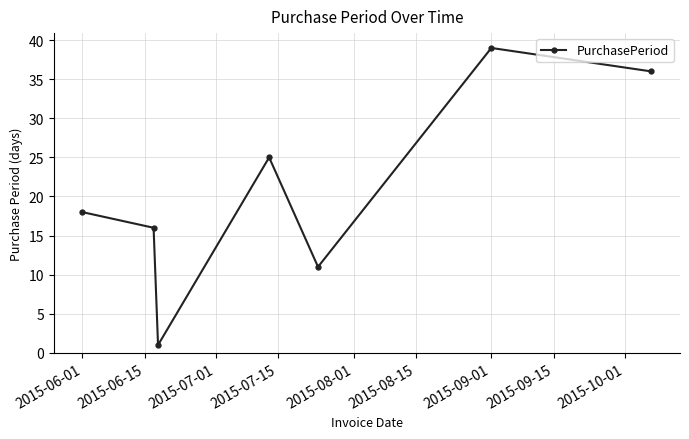

Reading left to right, extract all data points from this chart.

18	16	1	25	11	39	36